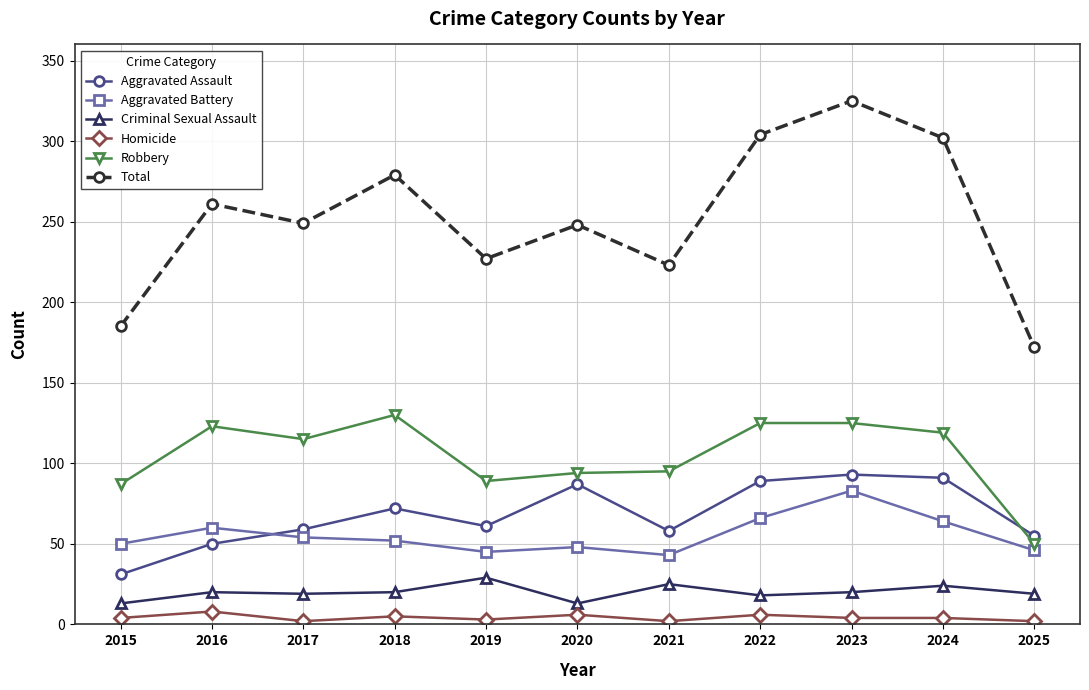

True or false: Aggravated Assault has more than 2 points higher than both neighbors.

True